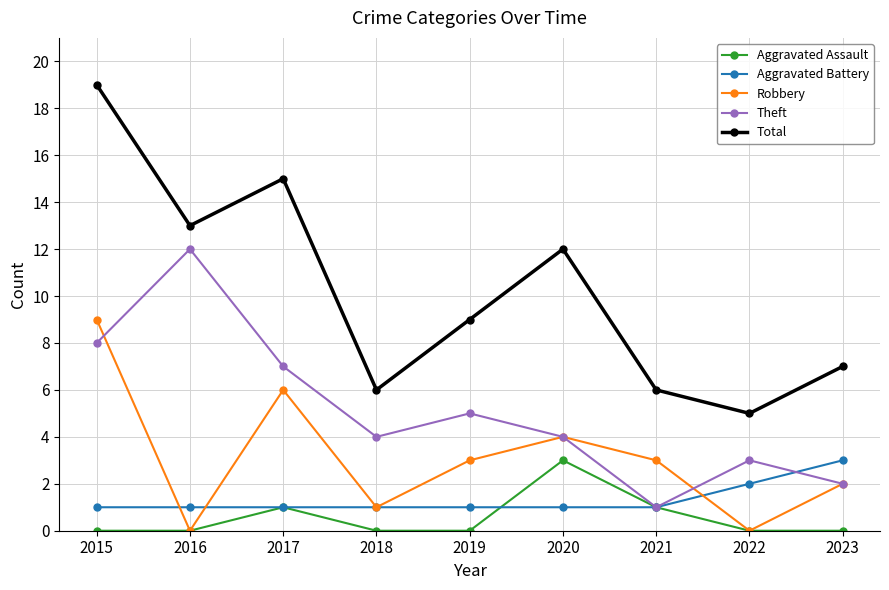

At which category is the sum across all series the highest?

2015